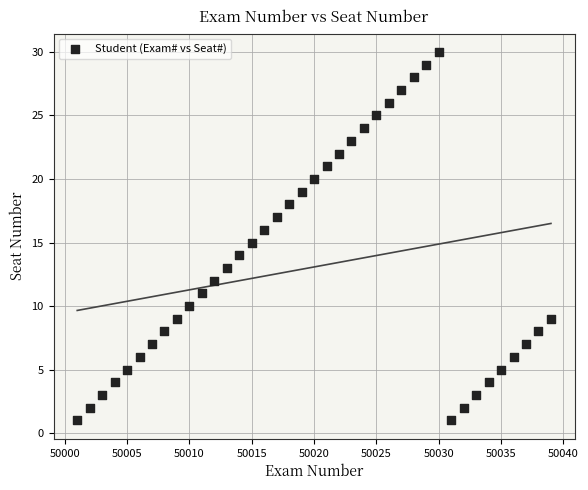

What is the range of X values (max minus min)?

38